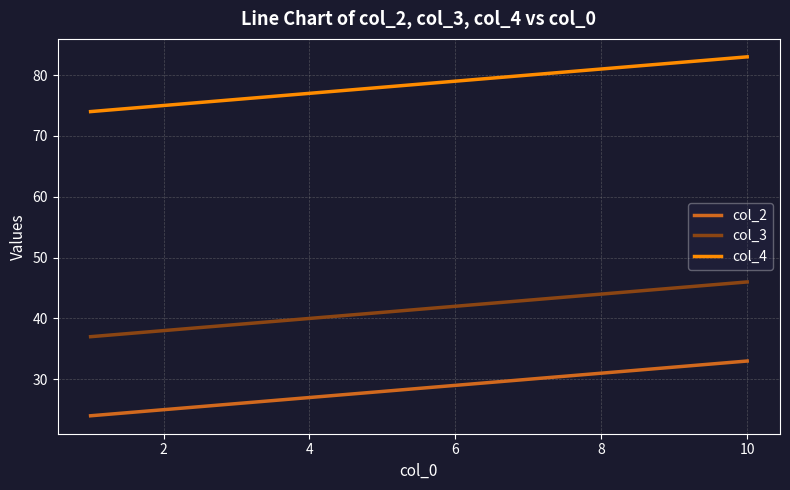

Reading right to left, list all the values displayed in this chart.

col_2: 33	32	31	30	29	28	27	26	25	24
col_3: 46	45	44	43	42	41	40	39	38	37
col_4: 83	82	81	80	79	78	77	76	75	74